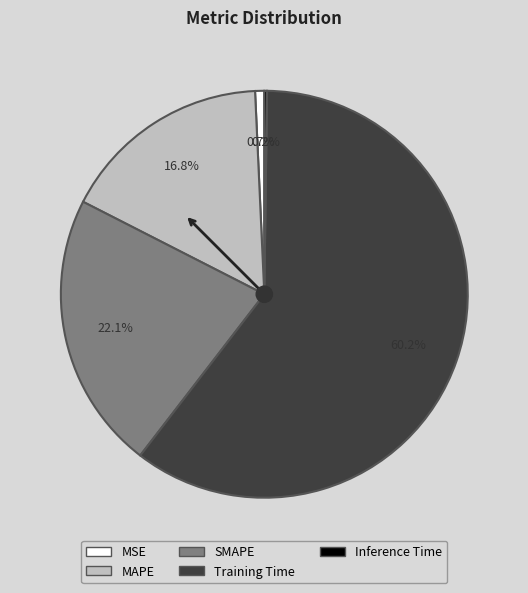

Which category accounts for the majority?

Training Time